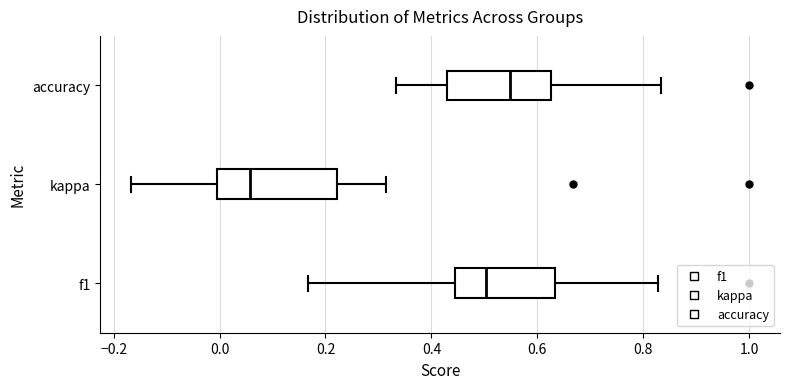

Reading bottom to top, transcribe this box plot: for each box, give where its median line is, the range the box spans, and where its two whiskers end, as read against the x-axis. The values are not printed on the chart, so give them approximately, as read against the axis.

f1: median 0.50, box 0.44 to 0.64, whiskers 0.16 to 0.82
kappa: median 0.06, box 0.00 to 0.22, whiskers -0.16 to 0.32
accuracy: median 0.54, box 0.42 to 0.62, whiskers 0.34 to 0.84